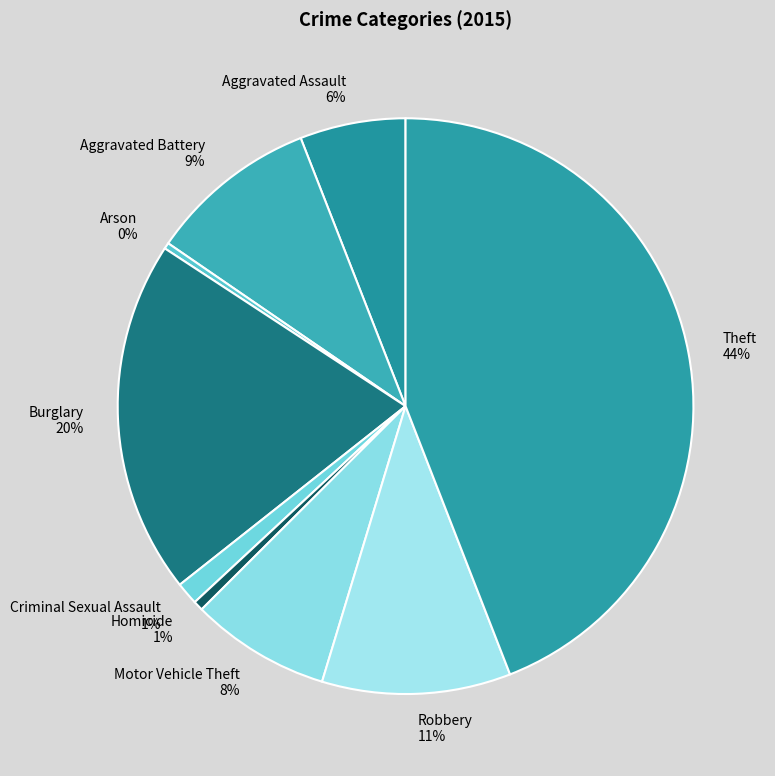

To the nearest percent, what is the difference between the Arson and Motor Vehicle Theft slice percentages?

8%